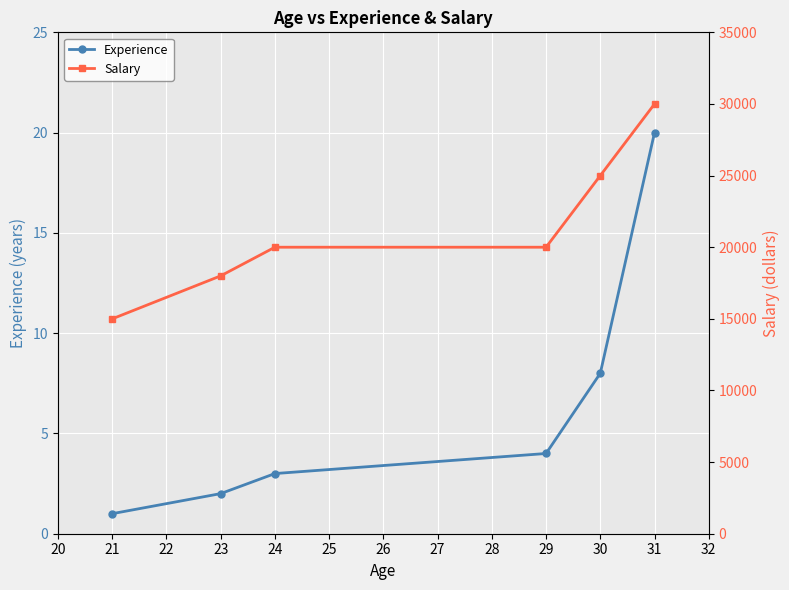

What is the value of the Experience point at the 2nd from the left?

2